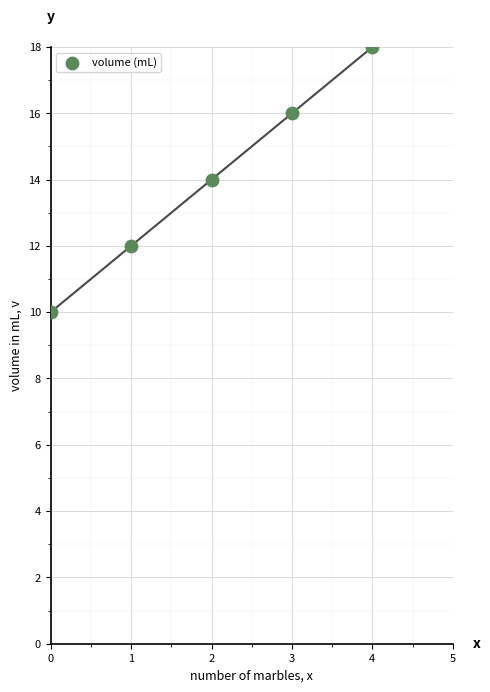

What is the range of Y values (max minus min)?

8